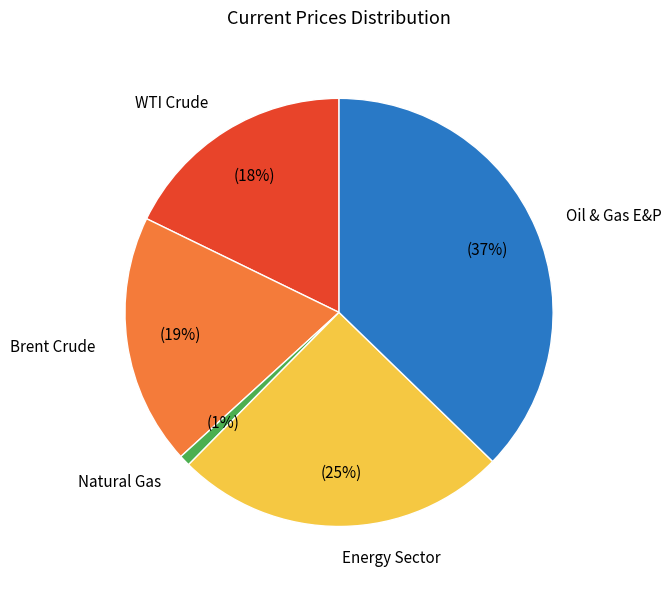

To the nearest percent, what is the combined percentage of Energy Sector and WTI Crude?

43%